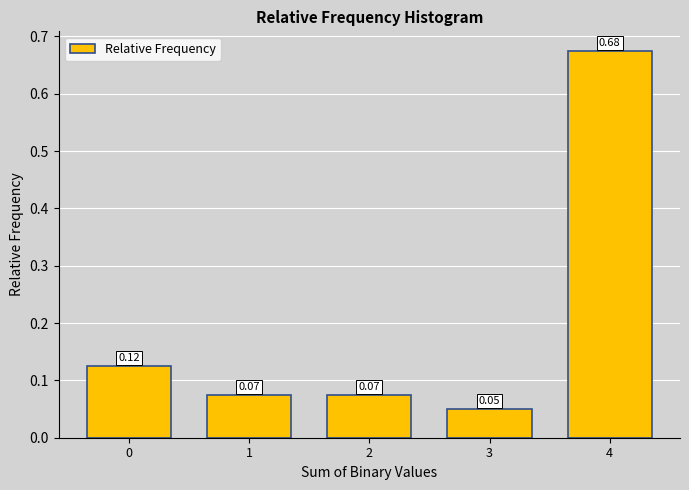

What is the sum of the values at 4 and 2?

0.8